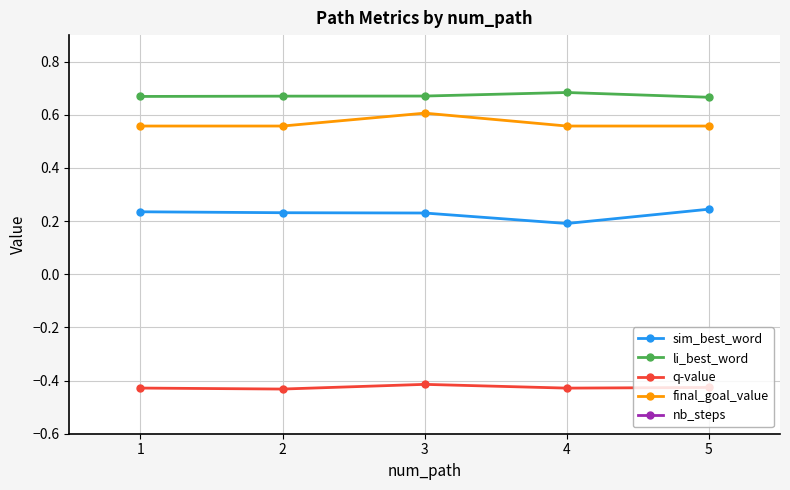

The value of q-value at 5 is -0.7. True or false?

False